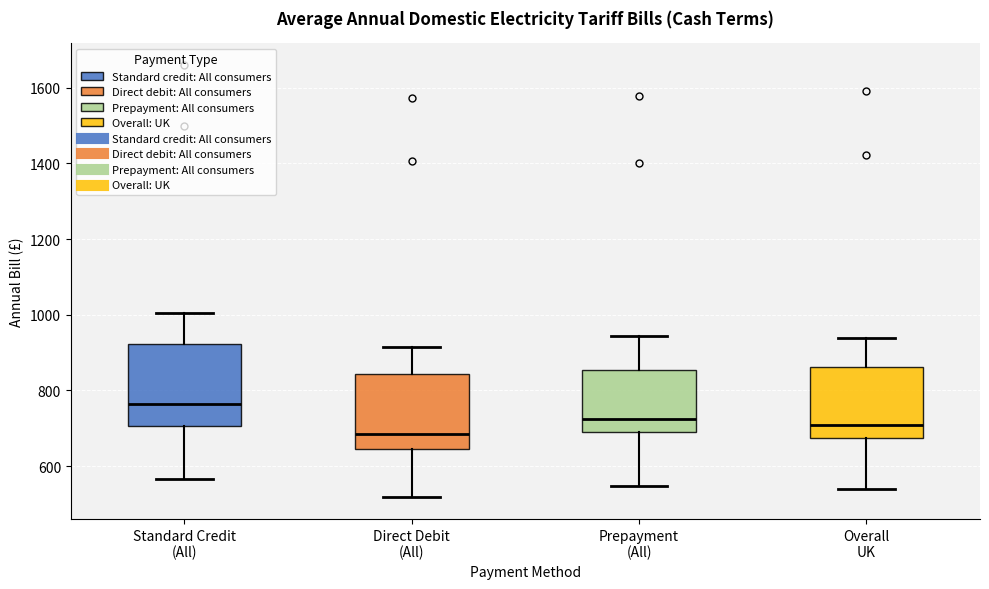

Reading left to right, transcribe this box plot: for each box, give where its median line is, the range the box spans, and where its two whiskers end, as read against the y-axis. The values are not printed on the chart, so give them approximately, as read against the axis.

Standard Credit (All): median 760, box 700 to 920, whiskers 560 to 1000
Direct Debit (All): median 680, box 640 to 840, whiskers 520 to 920
Prepayment (All): median 720, box 700 to 860, whiskers 540 to 940
Overall UK: median 700, box 680 to 860, whiskers 540 to 940